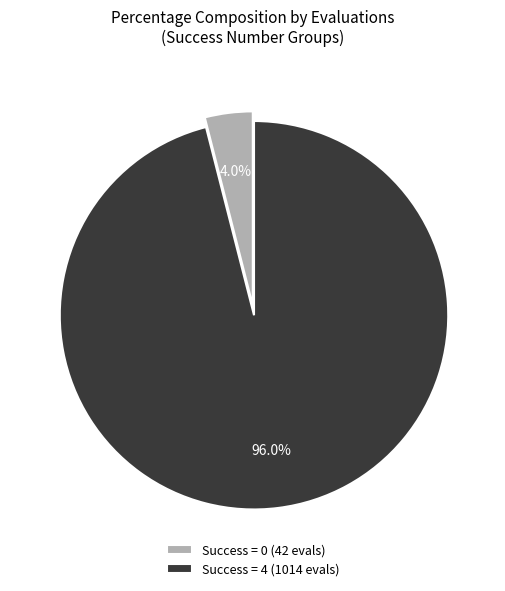

Which slice is the largest?

Success = 4 (1014 evals)